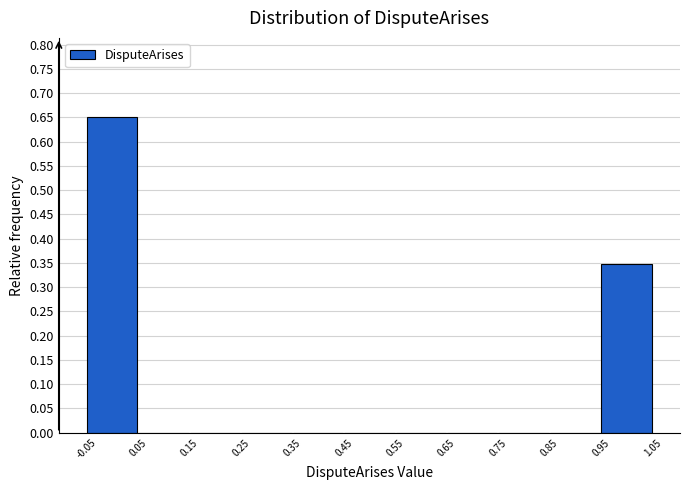

Which range on the x-axis has the tallest bar?

-0.05 to 0.05